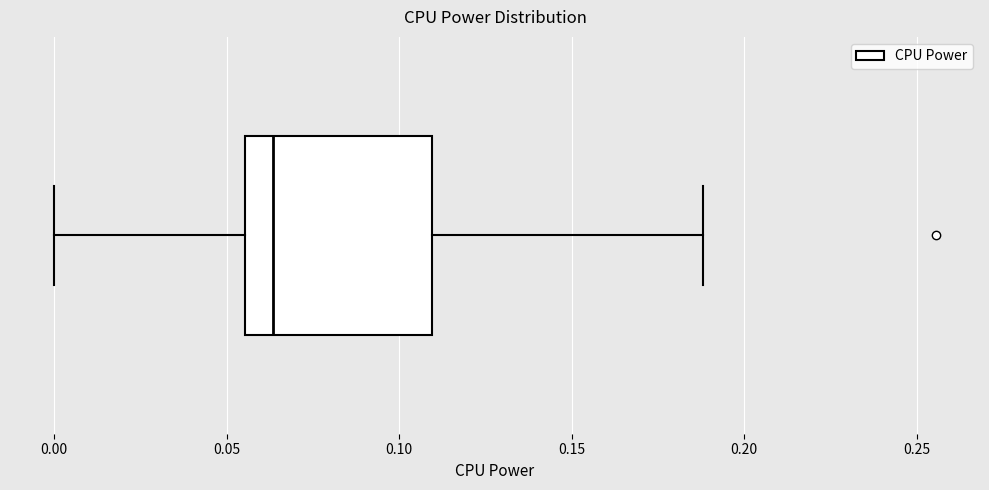

Read this box plot against the x-axis: the position of the median line, the range covered by the box, and the ends of both whiskers. The values are not printed on the chart, so give them approximately, as read against the axis.

median 0.065, box 0.055 to 0.110, whiskers 0.000 to 0.190